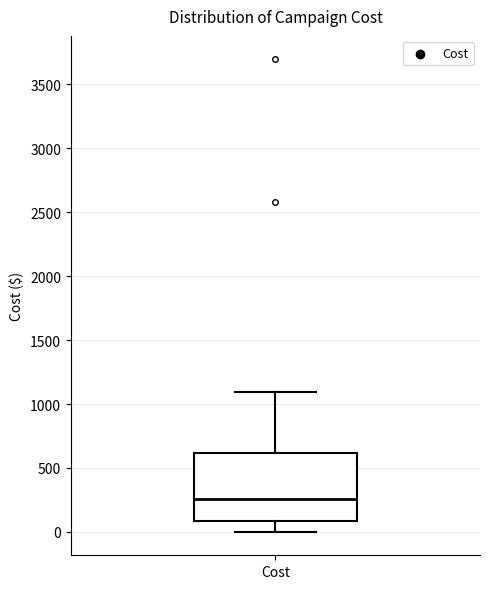

Read this box plot against the y-axis: the position of the median line, the range covered by the box, and the ends of both whiskers. The values are not printed on the chart, so give them approximately, as read against the axis.

median 250, box 100 to 600, whiskers 0 to 1100